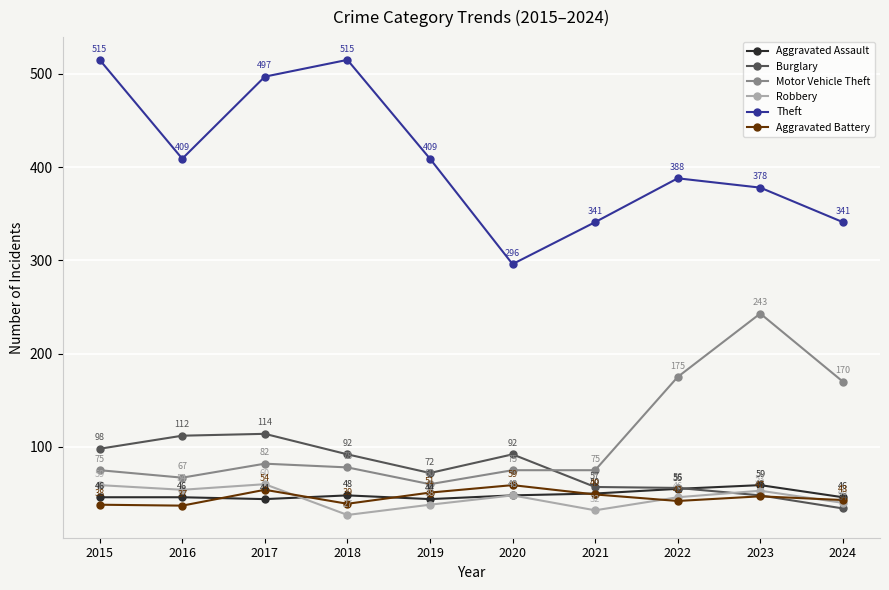

What is the approximate value of Theft at 2022, to the nearest 10?

390